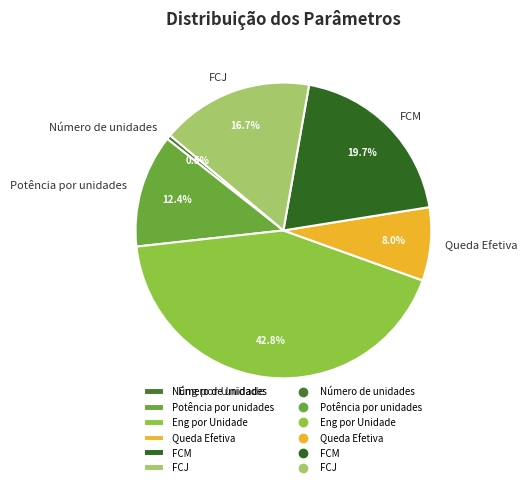

Does Queda Efetiva account for over 50% of the chart?

No